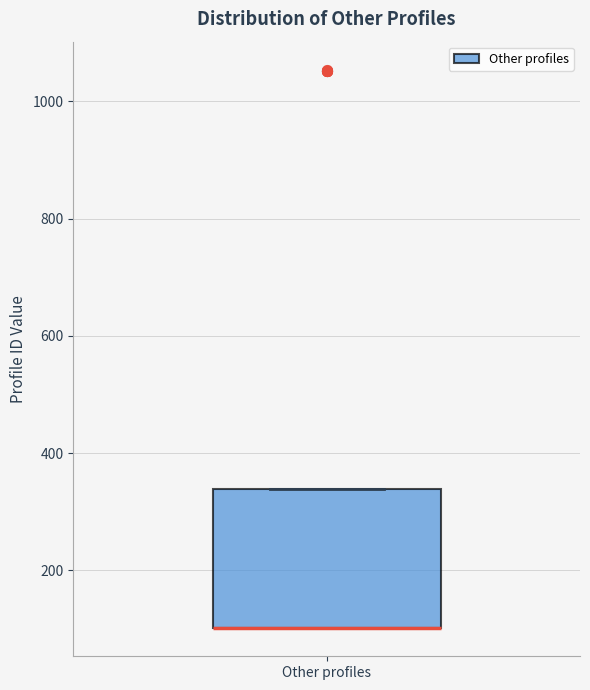

Where is the lower edge of the box for Other profiles on the y-axis? The values are not printed on the chart, so give them approximately, as read against the axis.

100